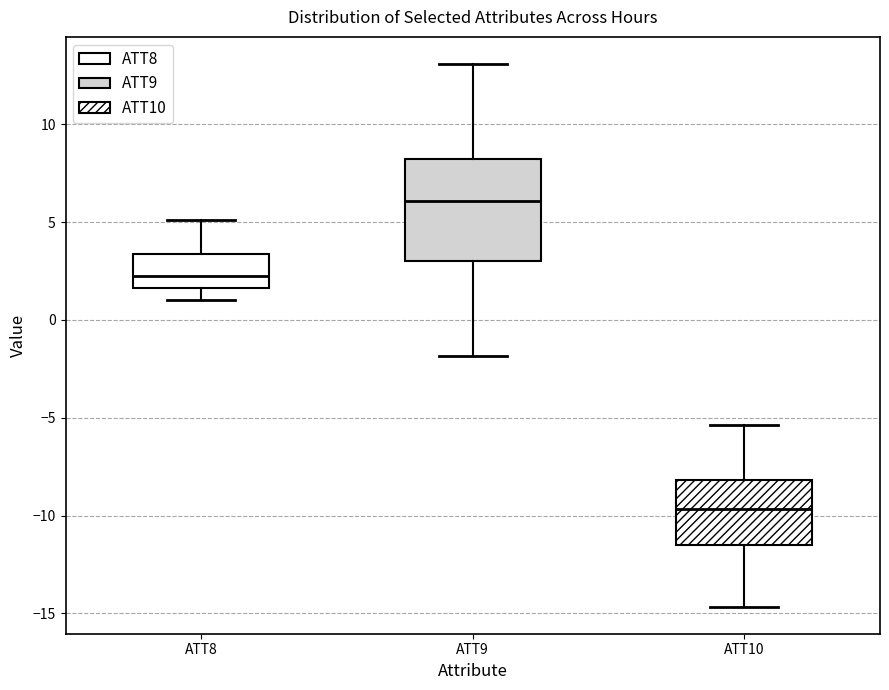

Reading left to right, transcribe this box plot: for each box, give where its median line is, the range the box spans, and where its two whiskers end, as read against the y-axis. The values are not printed on the chart, so give them approximately, as read against the axis.

ATT8: median 2.5, box 1.5 to 3.5, whiskers 1.0 to 5.0
ATT9: median 6.0, box 3.0 to 8.0, whiskers -2.0 to 13.0
ATT10: median -9.5, box -11.5 to -8.0, whiskers -14.5 to -5.5